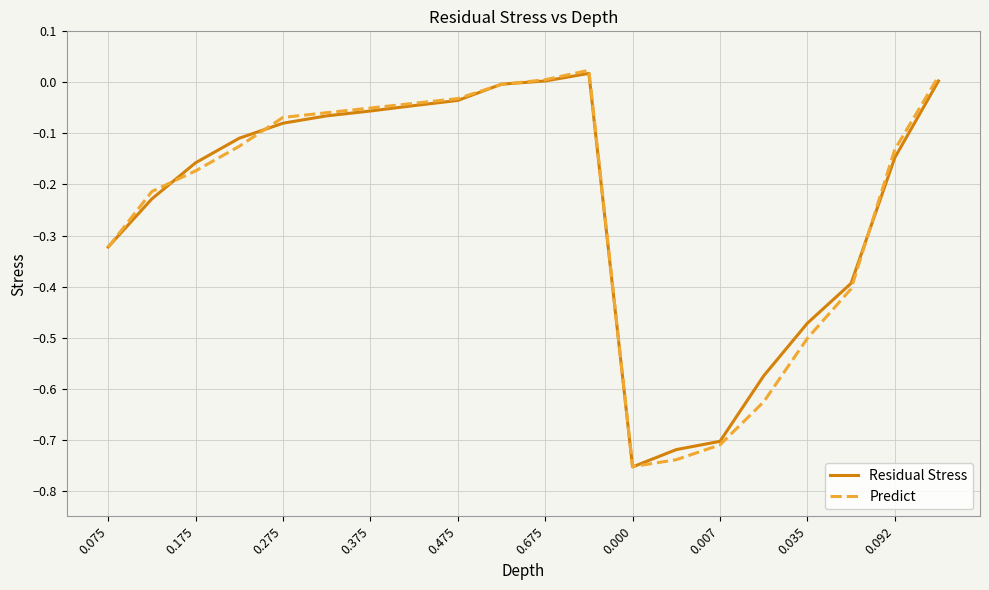

Does the chart have visible grid lines?

Yes